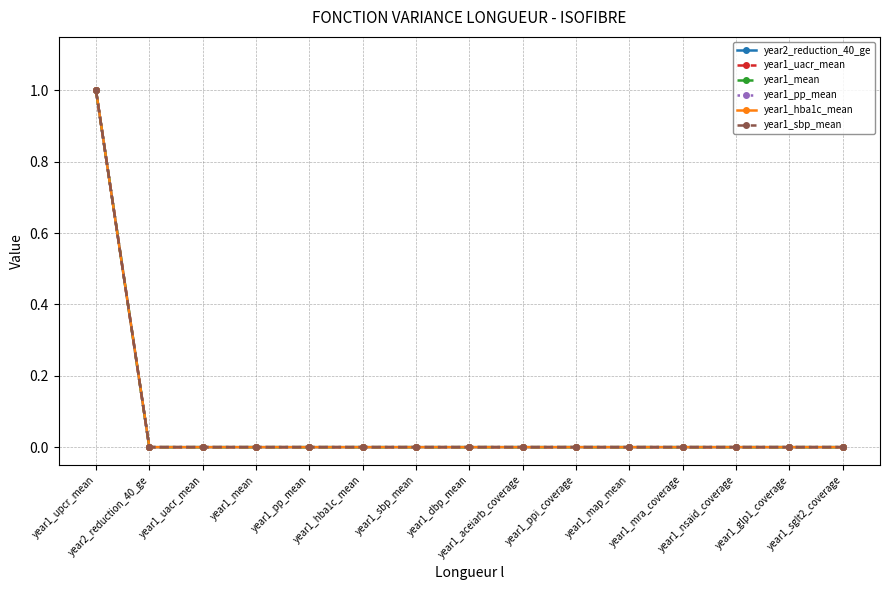

Is it true that year2_reduction_40_ge equals 1 at year1_glp1_coverage?

False